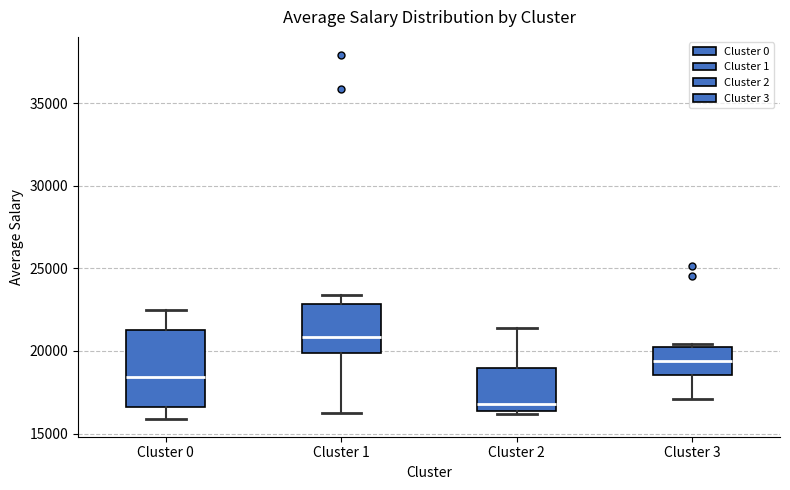

Where is the lower edge of the box for Cluster 0 on the y-axis? The values are not printed on the chart, so give them approximately, as read against the axis.

16500